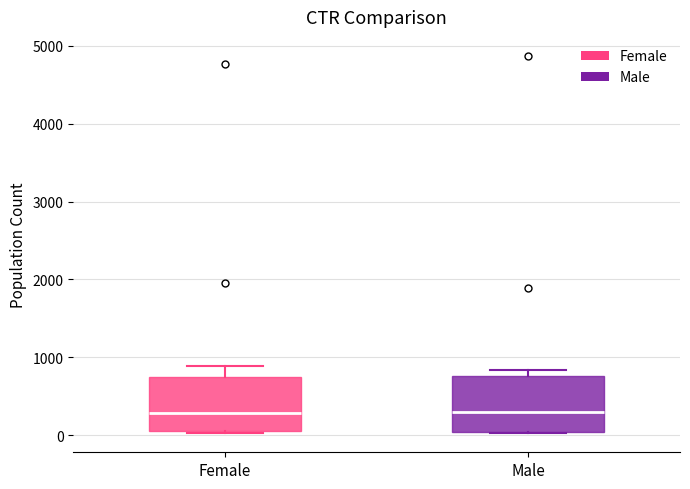

Reading left to right, transcribe this box plot: for each box, give where its median line is, the range the box spans, and where its two whiskers end, as read against the y-axis. The values are not printed on the chart, so give them approximately, as read against the axis.

Female: median 300, box 0 to 700, whiskers 0 to 900
Male: median 300, box 0 to 800, whiskers 0 to 800 (just above the box's upper edge)